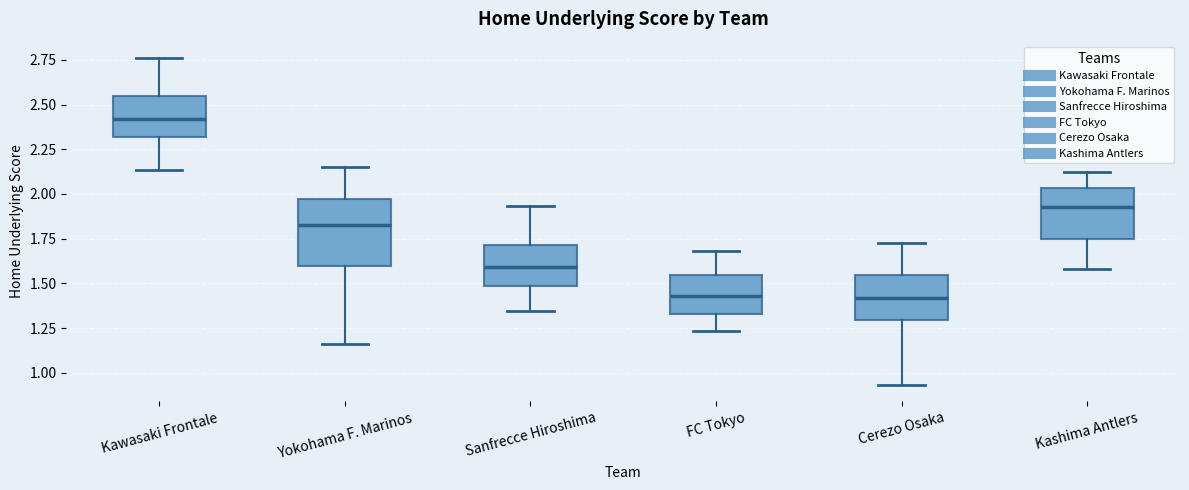

Reading left to right, transcribe this box plot: for each box, give where its median line is, the range the box spans, and where its two whiskers end, as read against the y-axis. The values are not printed on the chart, so give them approximately, as read against the axis.

Kawasaki Frontale: median 2.40, box 2.30 to 2.55, whiskers 2.15 to 2.75
Yokohama F. Marinos: median 1.85, box 1.60 to 1.95, whiskers 1.15 to 2.15
Sanfrecce Hiroshima: median 1.60, box 1.50 to 1.70, whiskers 1.35 to 1.95
FC Tokyo: median 1.45, box 1.35 to 1.55, whiskers 1.25 to 1.70
Cerezo Osaka: median 1.40, box 1.30 to 1.55, whiskers 0.95 to 1.75
Kashima Antlers: median 1.95, box 1.75 to 2.05, whiskers 1.60 to 2.10